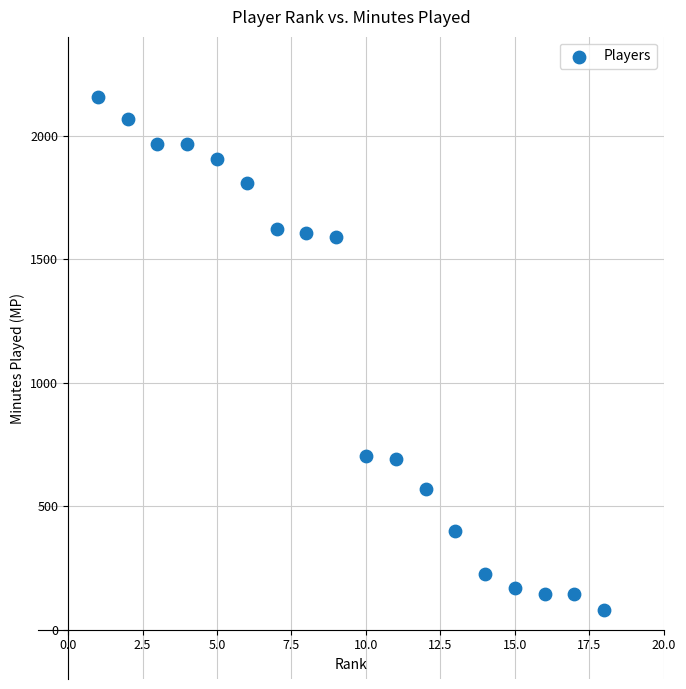

What is the range of Y values (max minus min)?

2076